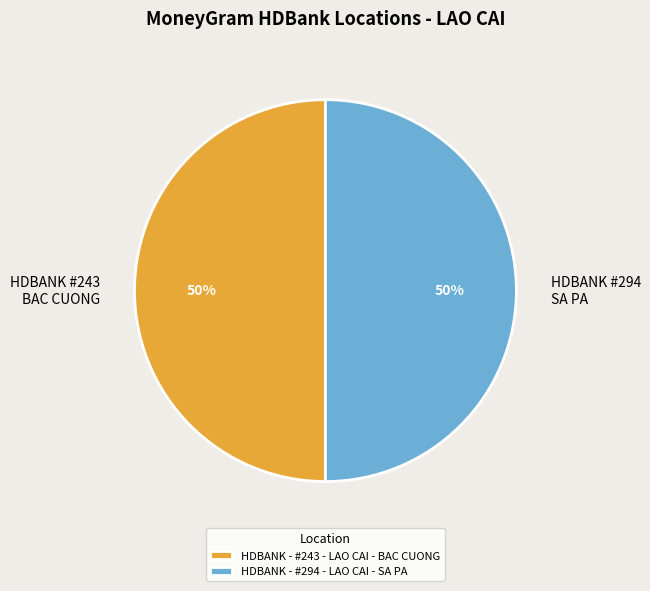

What is the ratio of the value at HDBANK - #294 - LAO CAI - SA PA to the value at HDBANK - #243 - LAO CAI - BAC CUONG?

1.0